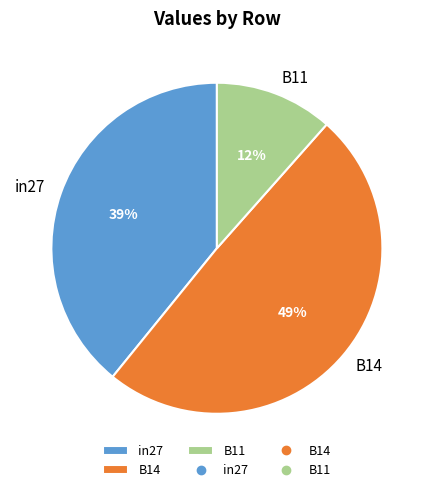

Is the sum of B14 and in27 greater than half?

Yes